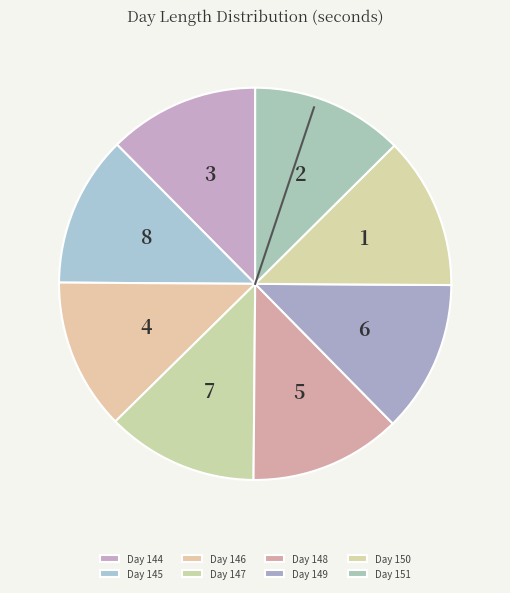

Which category has the smallest portion of the pie?

Day 144